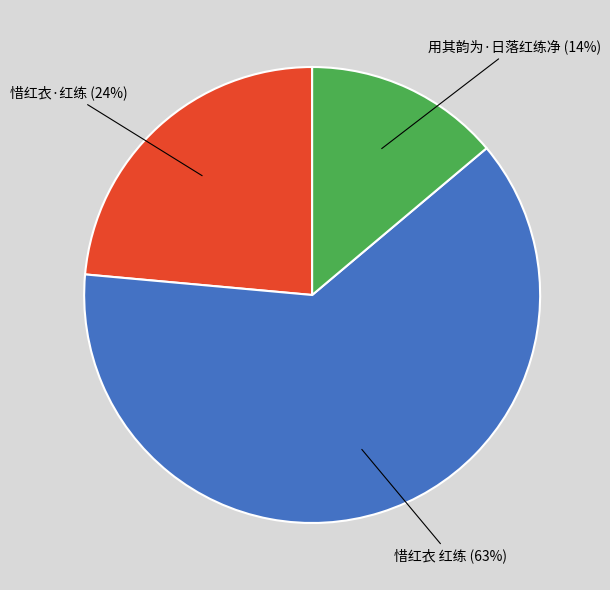

To the nearest percent, what is the average slice percentage?

33%